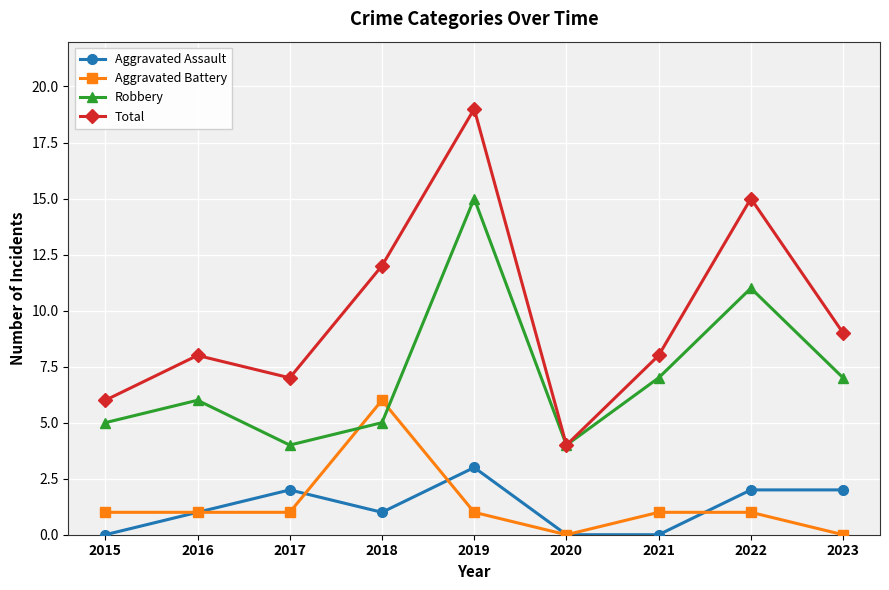

In Robbery, how many points are lower than both neighbors (excluding endpoints)?

2